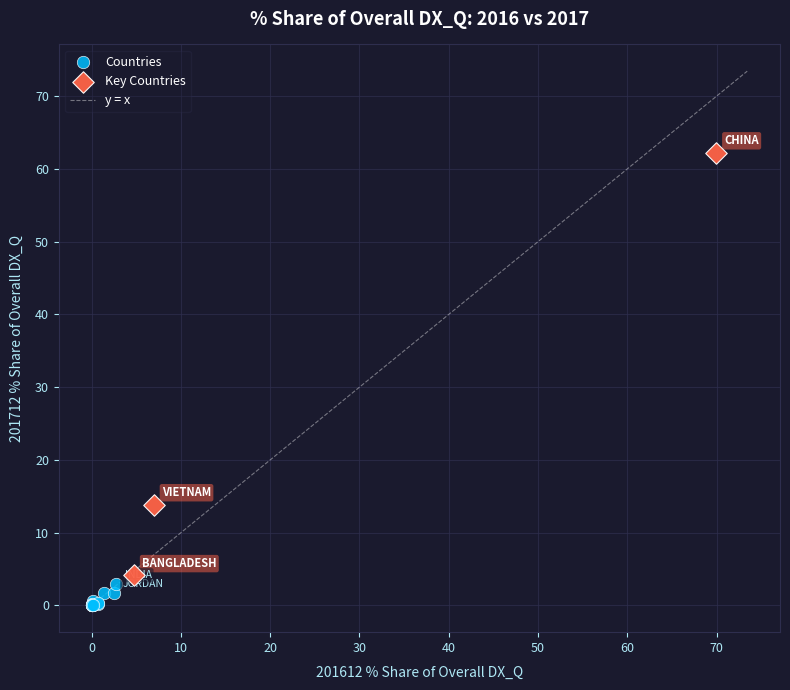

Which series has the largest Y range (max minus min)?

Key Countries